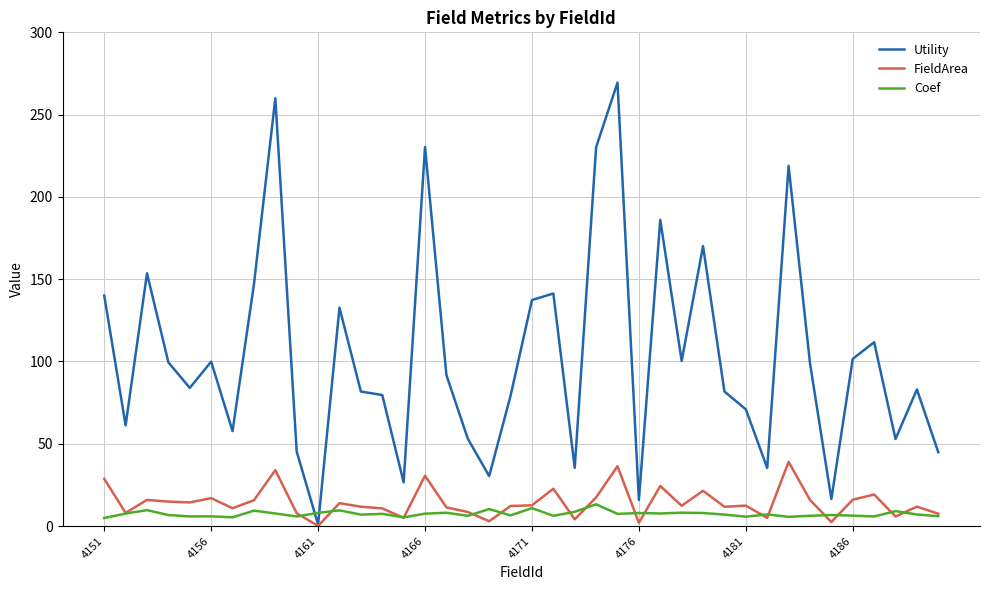

What is the greatest value displayed?

269.4